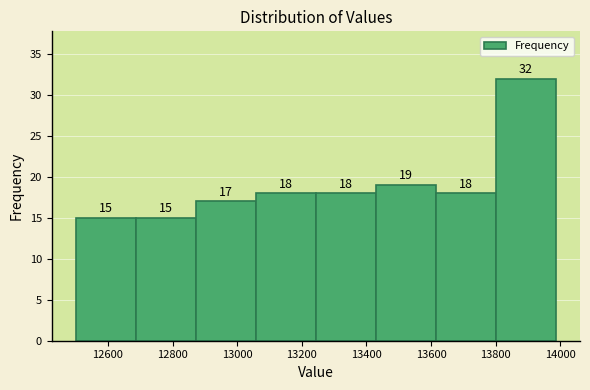

Which range on the x-axis has the tallest bar?

13800 to 13980